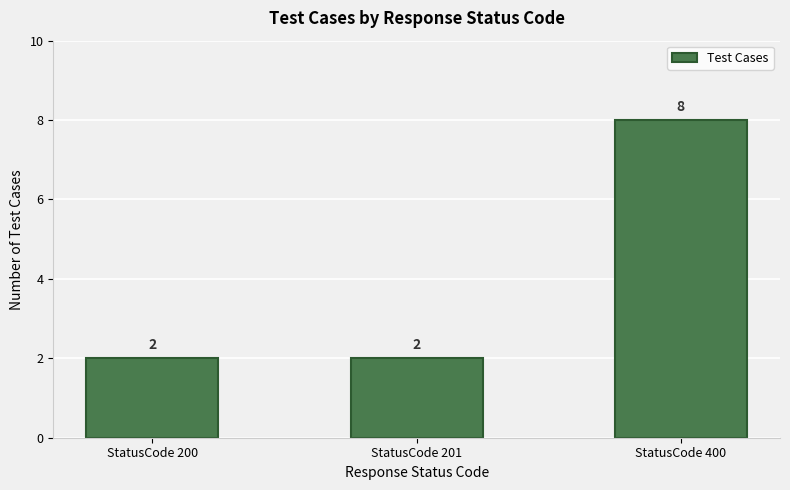

What is the maximum value shown in the chart?

8